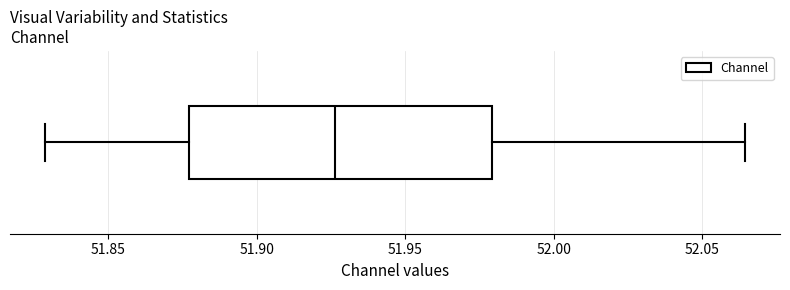

Transcribe this box plot: give where the median line is, the range the box spans, and where the two whiskers end, as read against the x-axis. The values are not printed on the chart, so give them approximately, as read against the axis.

median 51.925, box 51.875 to 51.980, whiskers 51.830 to 52.065